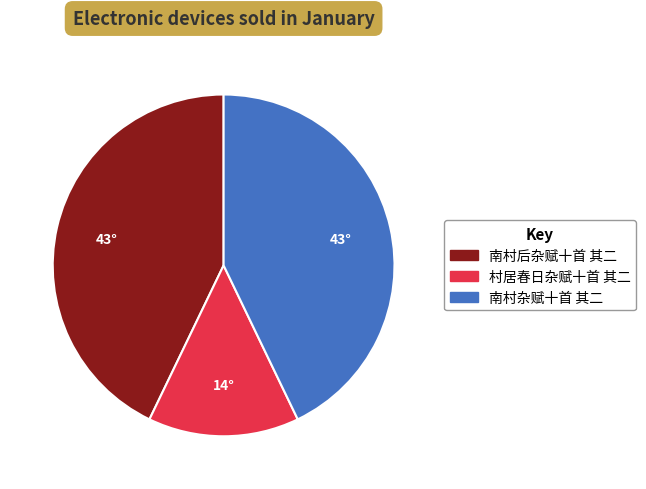

Is there a majority slice in this chart?

No